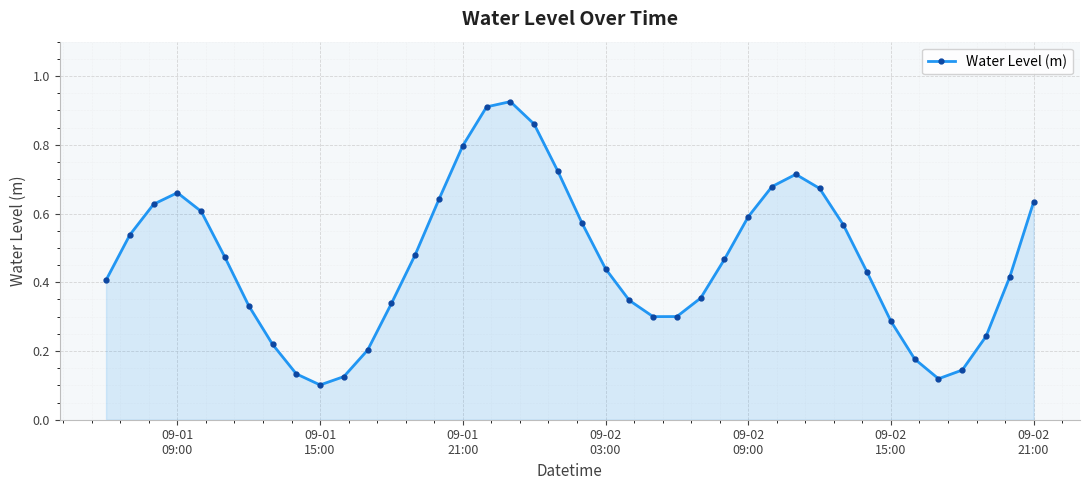

How many points are lower than both their immediate neighbors (excluding endpoints)?

3